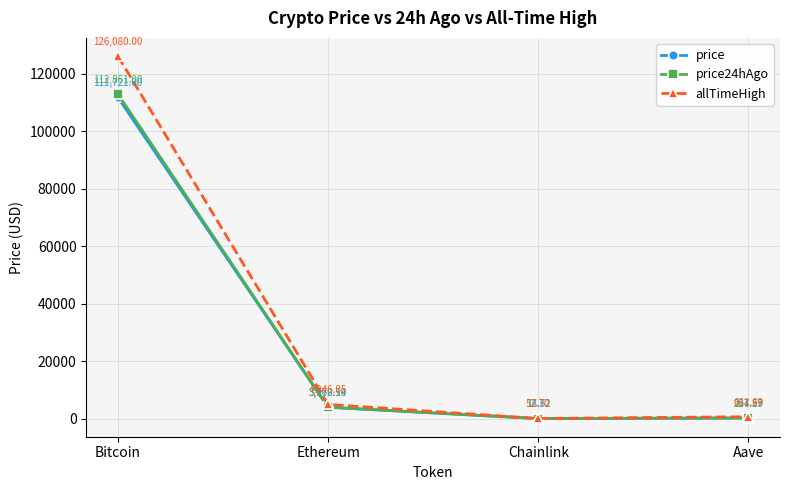

Where is price nearest to the value 55869?

Ethereum